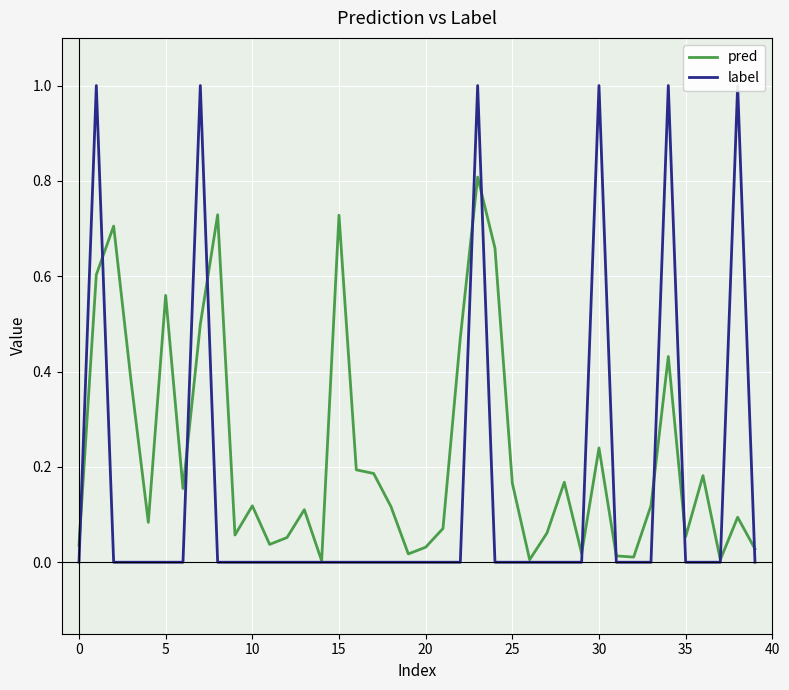

What is the difference between the second highest and minimum values in the pred series?

0.7